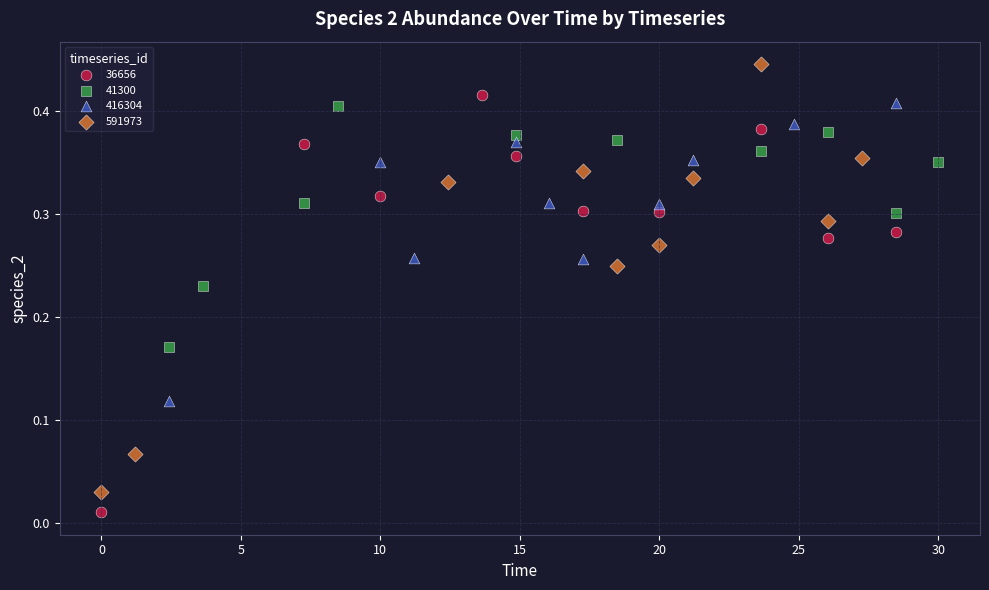

Which series contains the lowest Y value?

36656